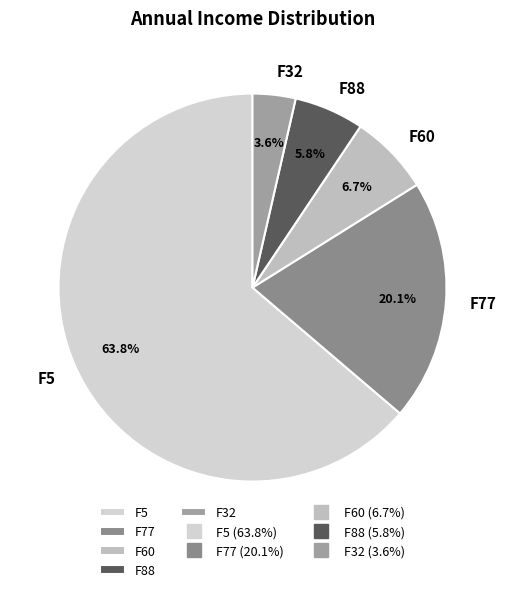

Rank the categories by value from highest to lowest.

F5, F77, F60, F88, F32